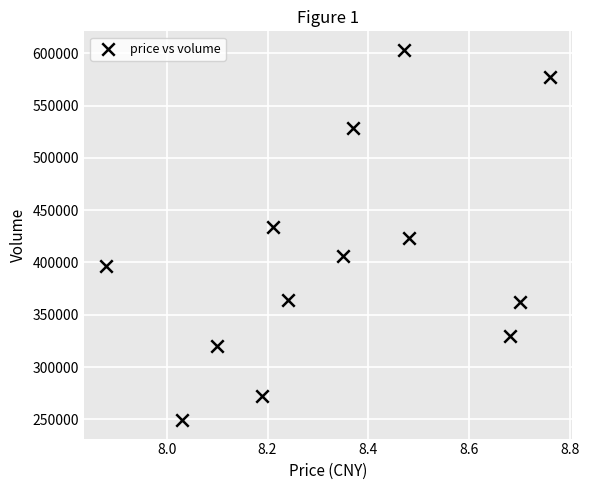

What is the range of Y values (max minus min)?

353886